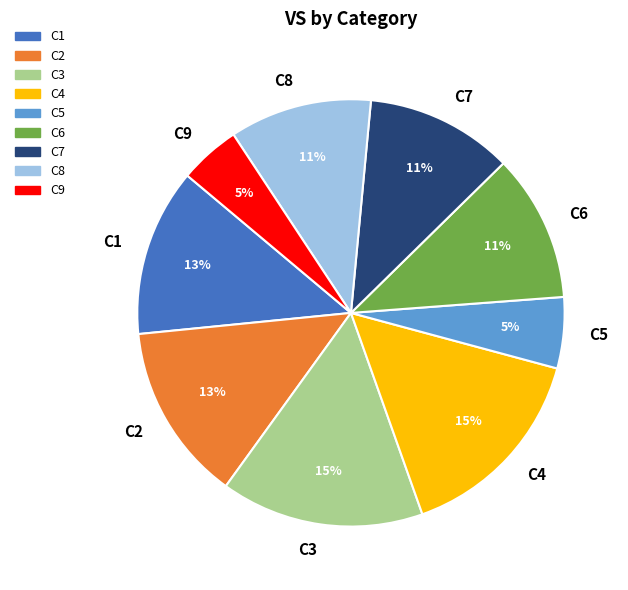

Is C1 the majority of the pie?

No